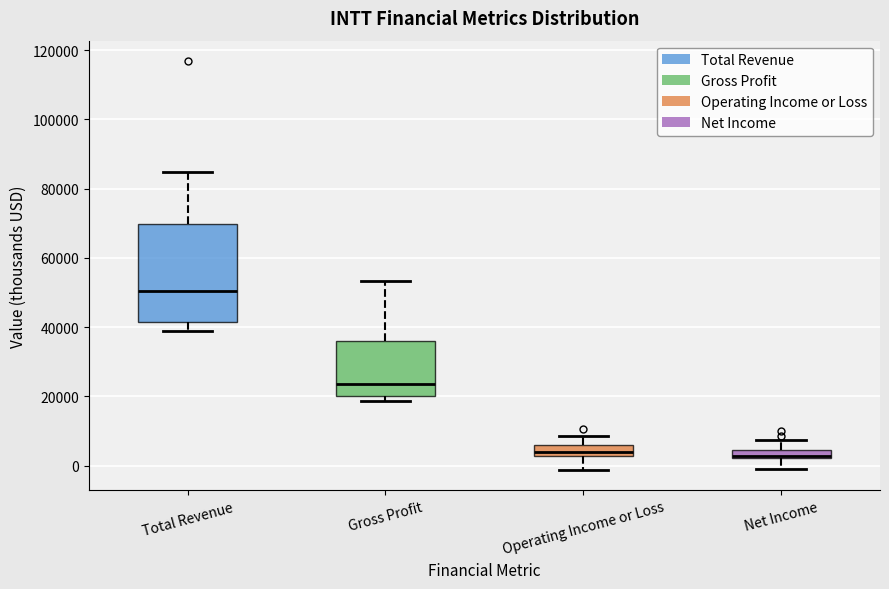

Which box's median line is the highest?

Total Revenue